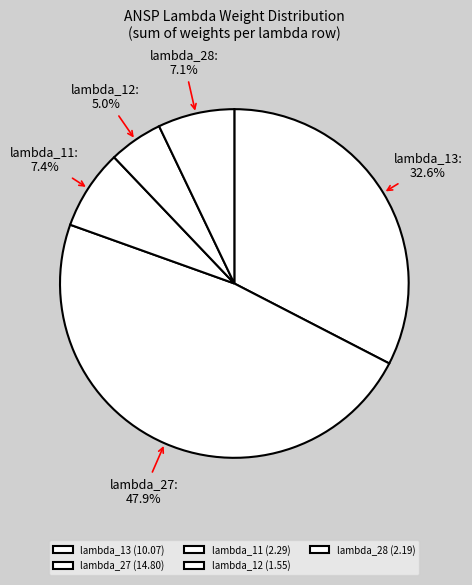

Does lambda_12 account for over 50% of the chart?

No